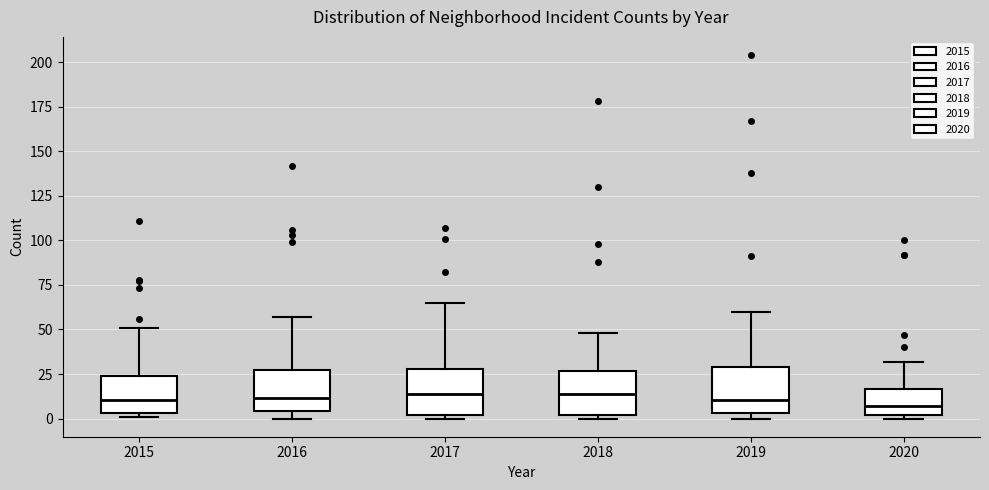

Reading left to right, read every box against the y-axis: the position of its median line, the range the box covers, and the ends of its whiskers. The values are not printed on the chart, so give them approximately, as read against the axis.

2015: median 10, box 5 to 25, whiskers 0 to 50
2016: median 10, box 5 to 25, whiskers 0 to 55
2017: median 15, box 0 to 30, whiskers 0 (just below the box's lower edge) to 65
2018: median 15, box 0 to 25, whiskers 0 (just below the box's lower edge) to 50
2019: median 10, box 5 to 30, whiskers 0 to 60
2020: median 5, box 0 to 15, whiskers 0 (just below the box's lower edge) to 30